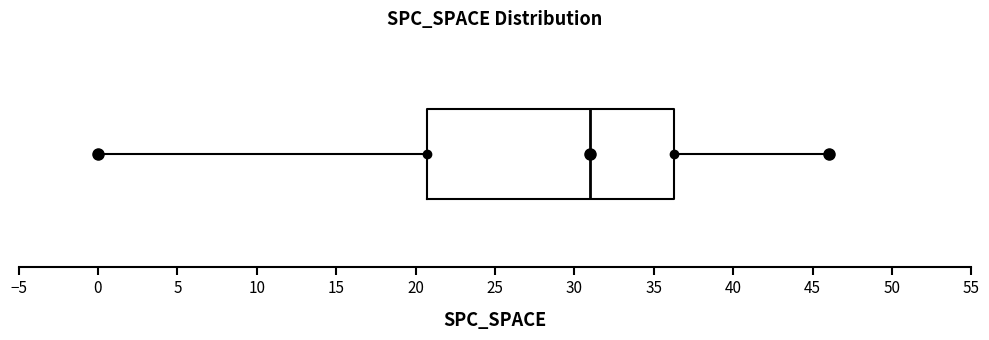

Where does the right whisker of the box end on the x-axis? The values are not printed on the chart, so give them approximately, as read against the axis.

46.0